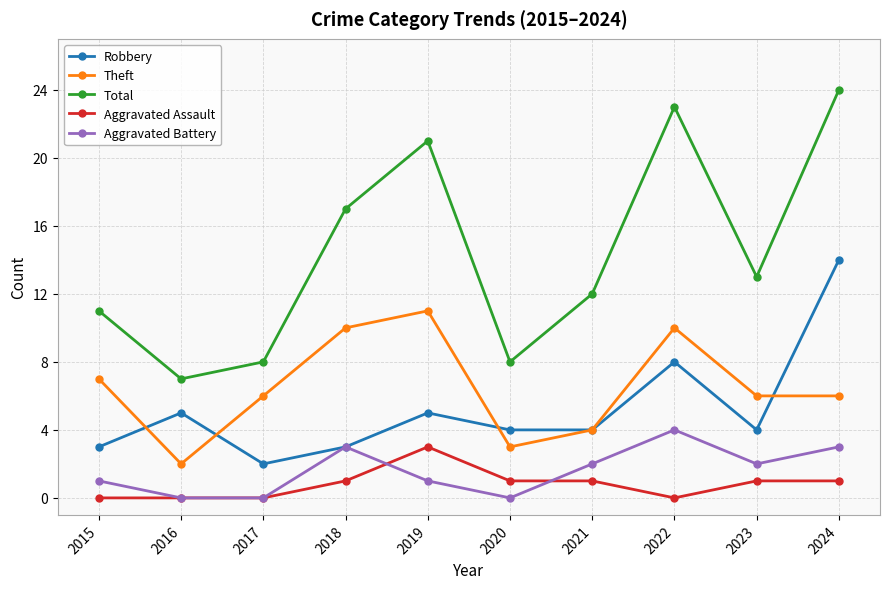

At how many categories does at least one series exceed 6?

10